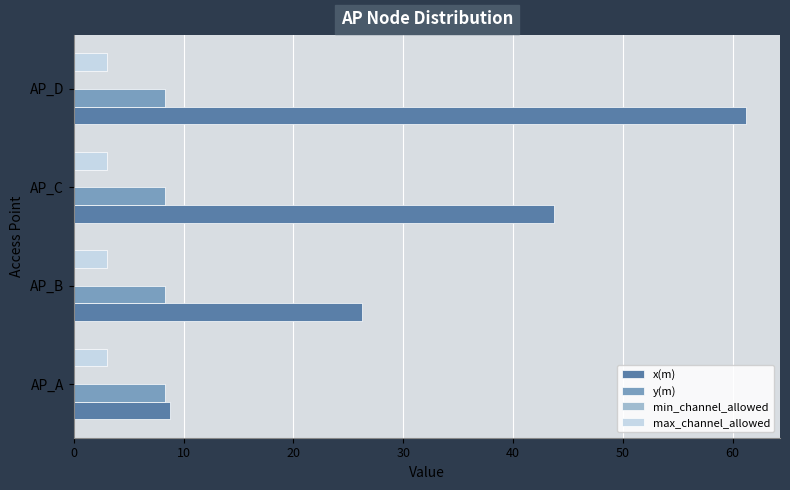

True or false: max_channel_allowed has a value of 3.0 at AP_A.

True